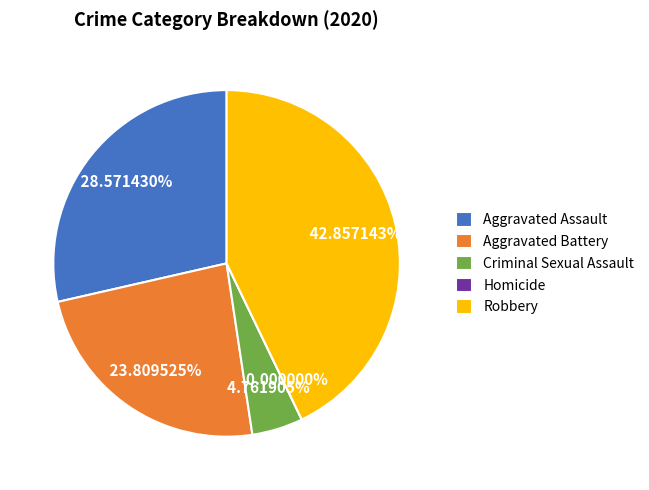

Is there a majority slice in this chart?

No